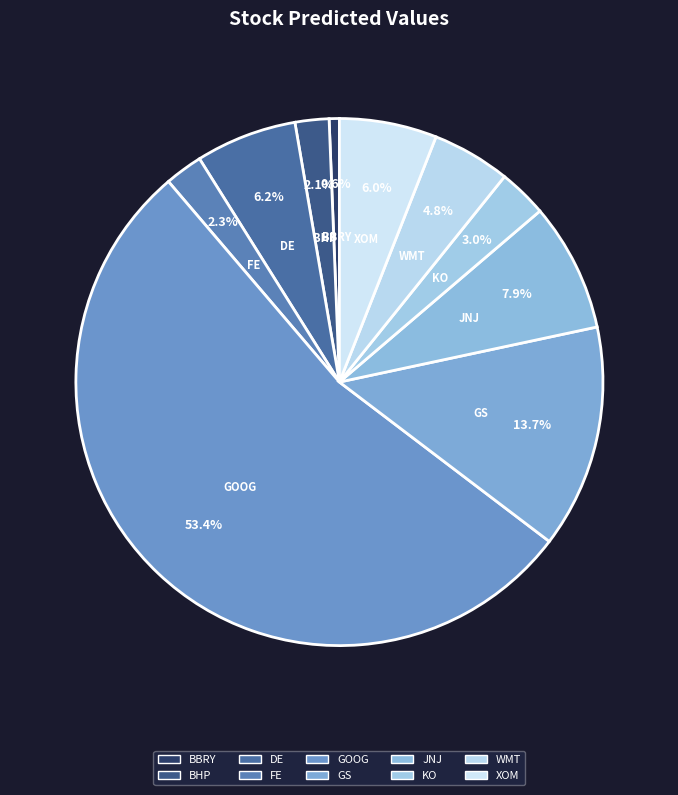

Is the sum of XOM and GOOG greater than half?

Yes